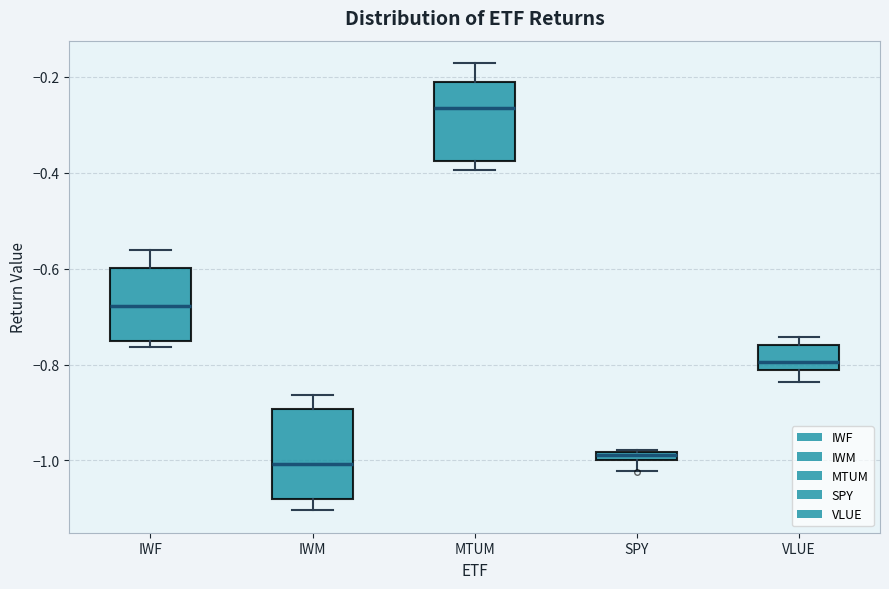

Where is the upper edge of the box for SPY on the y-axis? The values are not printed on the chart, so give them approximately, as read against the axis.

-0.98